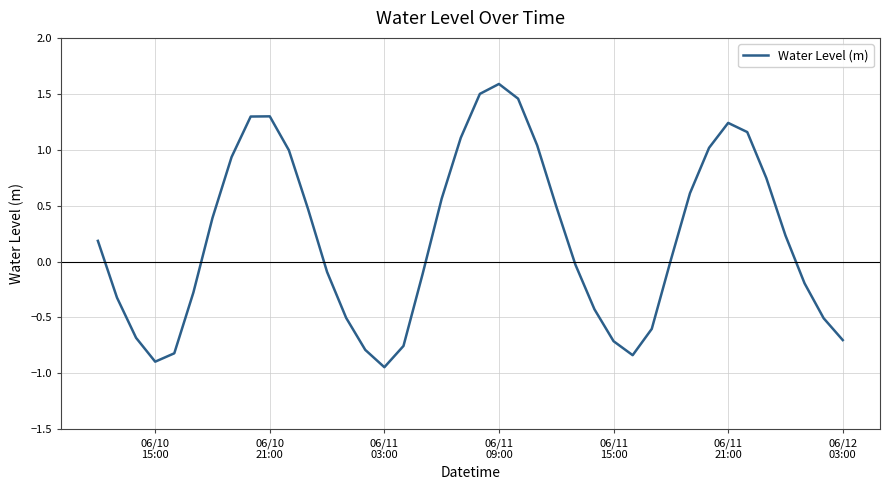

How many lines are shown in the chart?

1